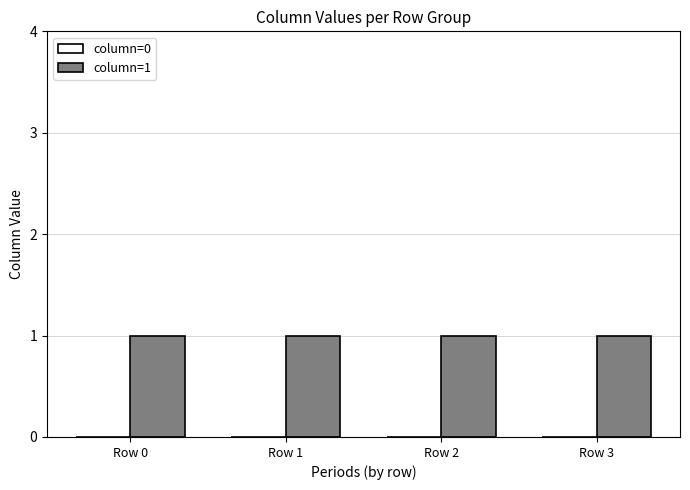

Rank the series by their average value, from highest to lowest.

column=1, column=0